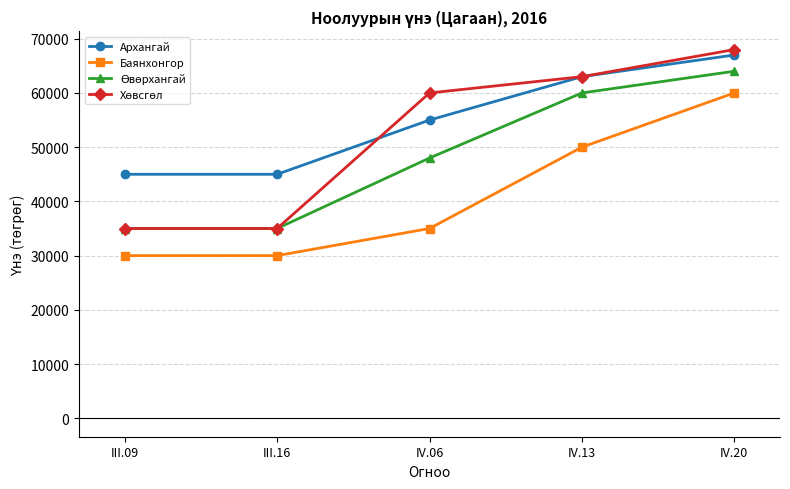

At which category is the sum across all series the highest?

IV.20